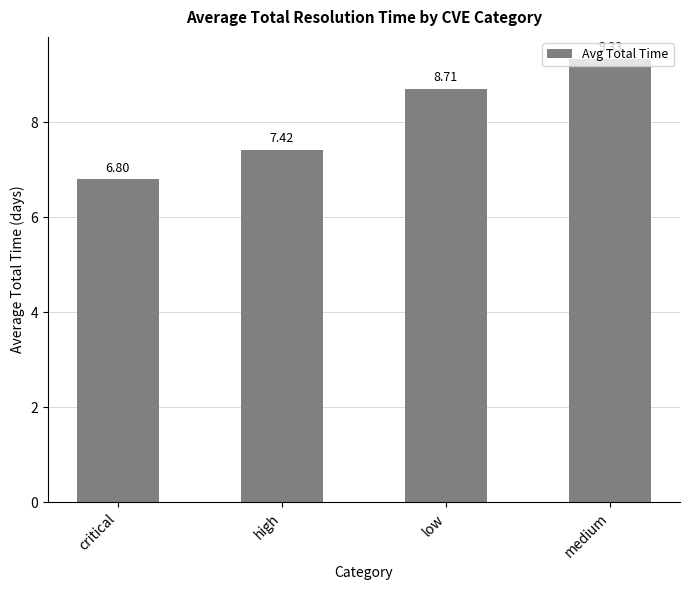

What is the label of the 2nd bar from the right?

low